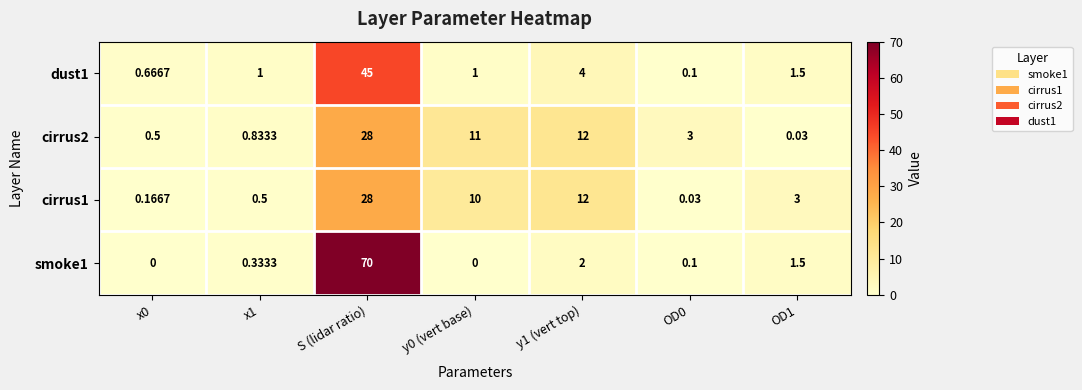

Is the value of dust1 at S (lidar ratio) greater than the value of cirrus1 at x0?

Yes